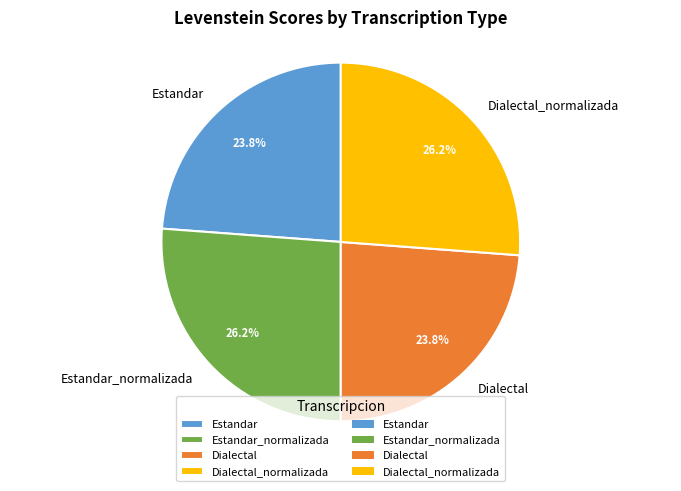

How many segments does this pie chart have?

4